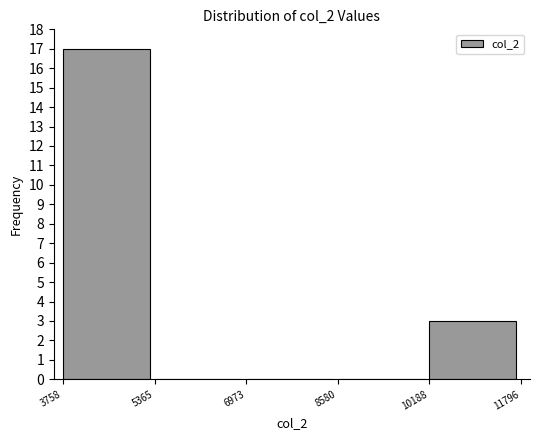

Which range on the x-axis has the tallest bar?

3758 to 5365